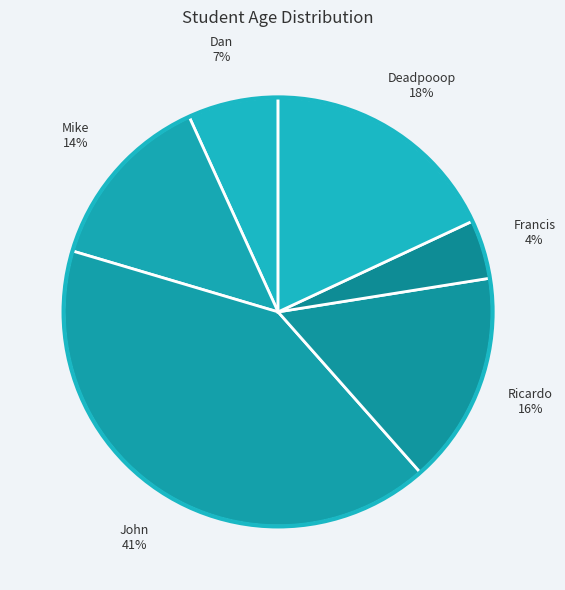

Count the number of slices in the pie.

6